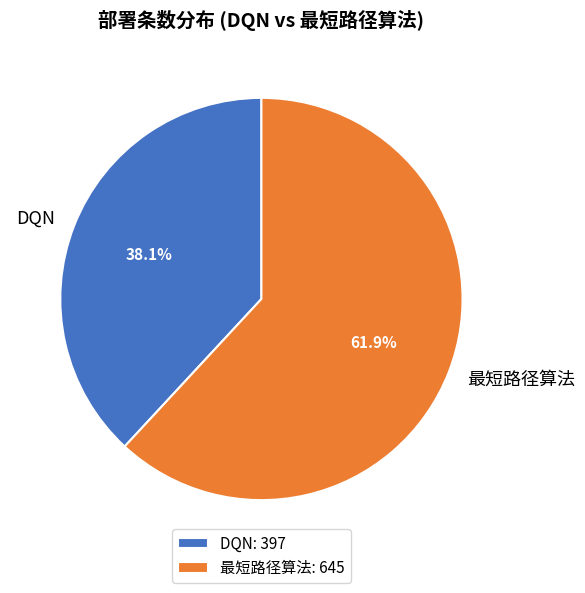

The DQN slice represents 38% of the pie. True or false?

True